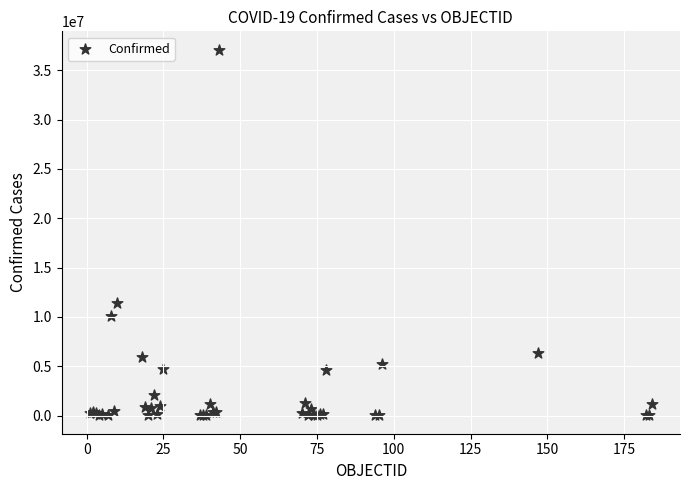

What Y value in the scatter plot is closest to 18546677?

11401996